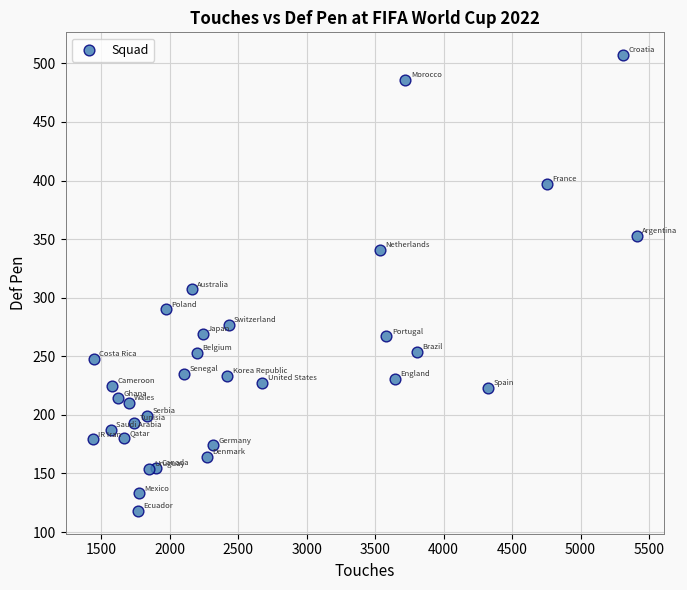

What is the range of X values (max minus min)?

3972